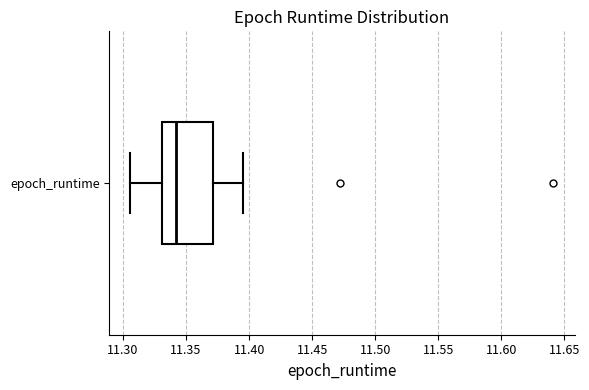

Read this box plot against the x-axis: the position of the median line, the range covered by the box, and the ends of both whiskers. The values are not printed on the chart, so give them approximately, as read against the axis.

median 11.340, box 11.330 to 11.370, whiskers 11.305 to 11.395